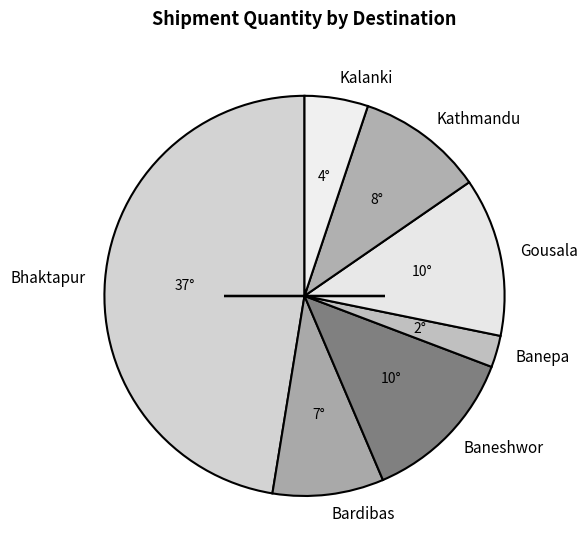

Do Bardibas and Banepa together represent more than half of the pie?

No